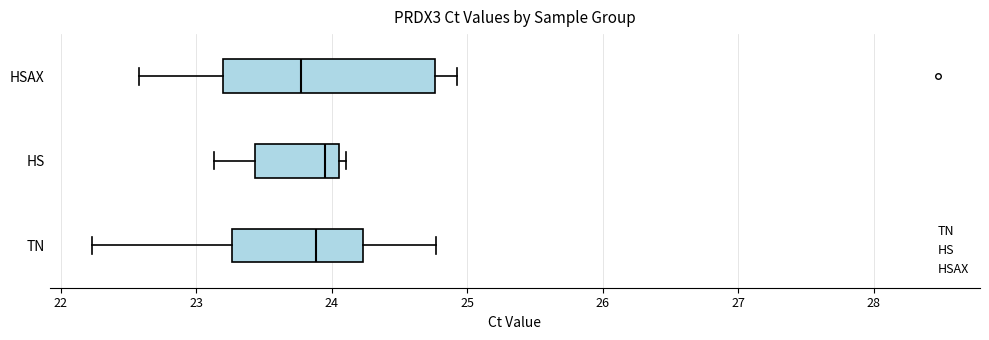

Where is the left edge of the box for HS on the x-axis? The values are not printed on the chart, so give them approximately, as read against the axis.

23.4